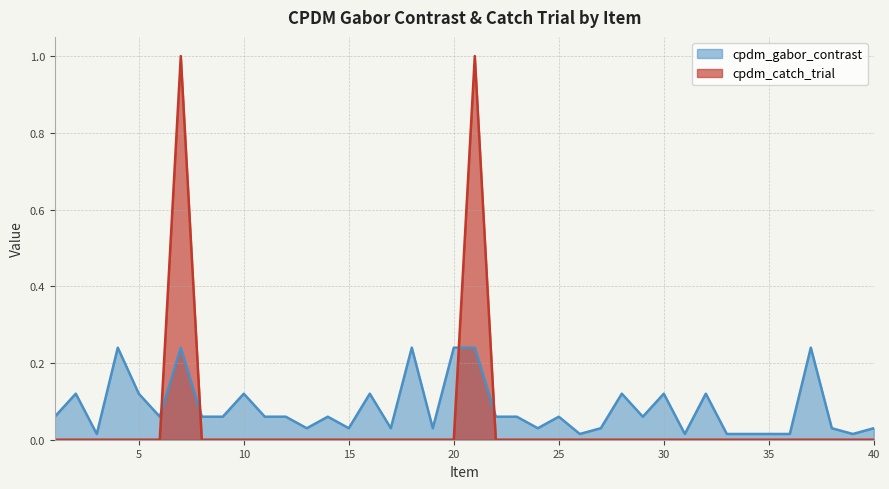

Which series has the largest range (max minus min)?

cpdm_catch_trial